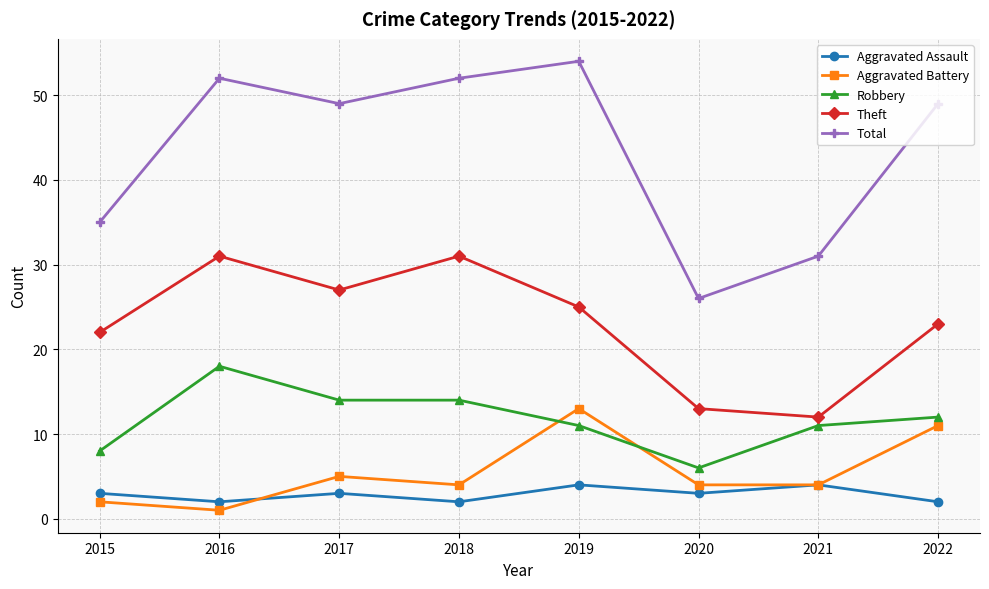

Which series changed the most between 2017 and 2019?

Aggravated Battery